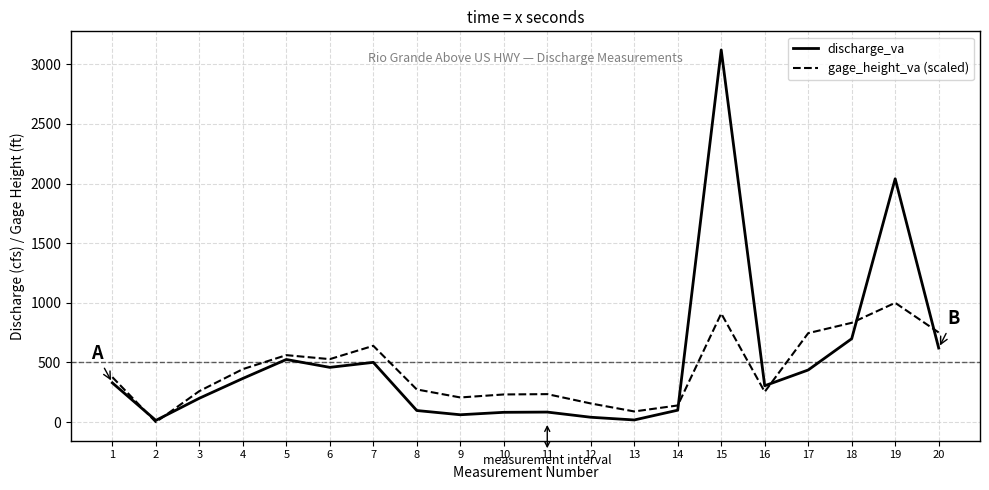

List the series in order of their overall mean, highest first.

discharge_va, gage_height_va (scaled)